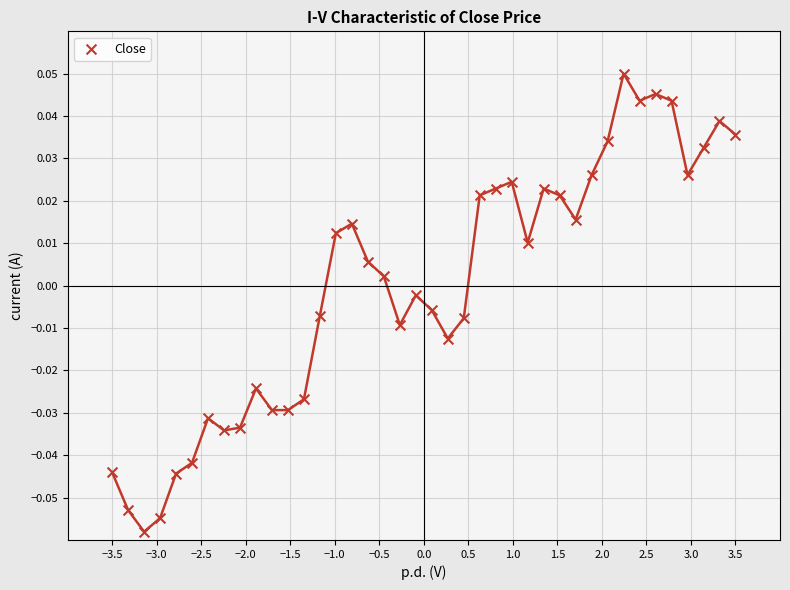

What is the range of X values (max minus min)?

7.0